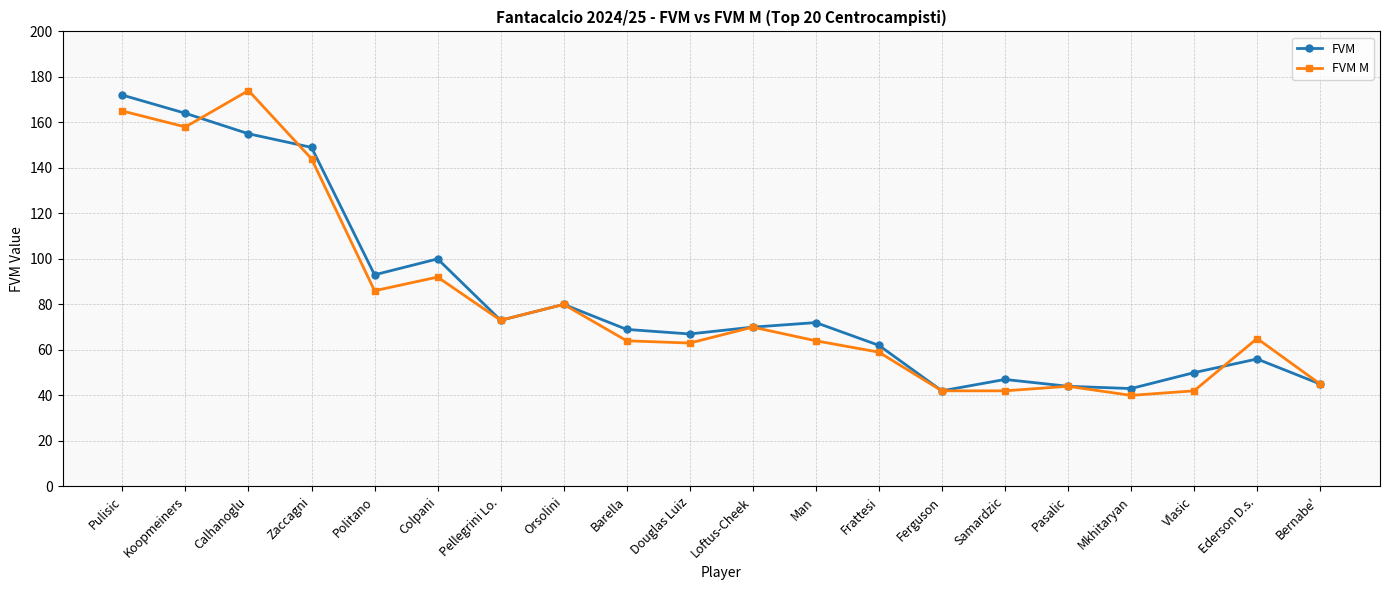

What is the label of the 13th point from the left?

Frattesi